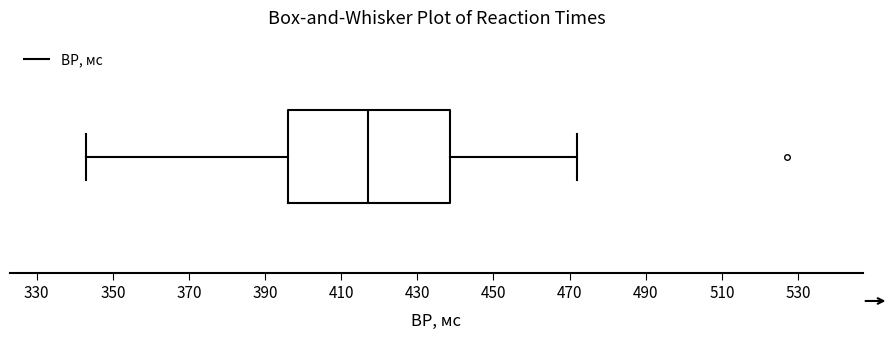

Transcribe this box plot: give where the median line is, the range the box spans, and where the two whiskers end, as read against the x-axis. The values are not printed on the chart, so give them approximately, as read against the axis.

median 418, box 396 to 438, whiskers 344 to 472